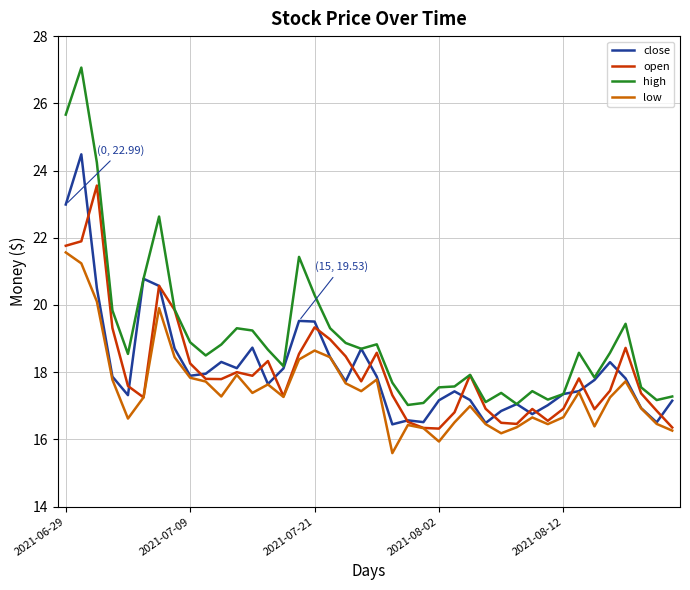

Rank the series by their maximum value, from highest to lowest.

high, close, open, low